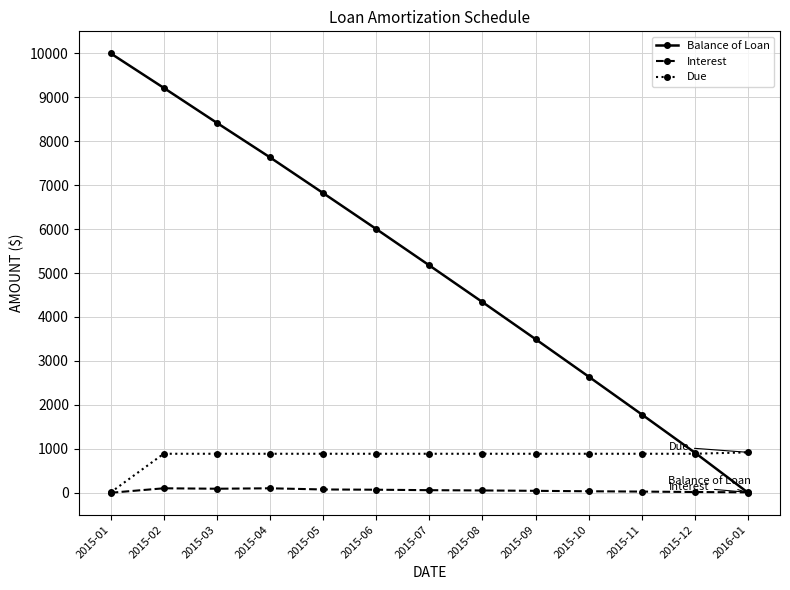

What is the label of the 6th point from the left?

2015-06